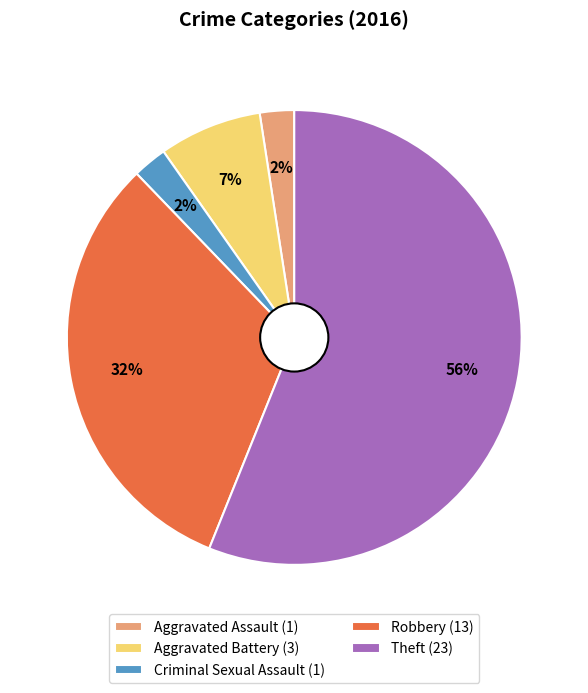

Which category accounts for the majority?

Theft